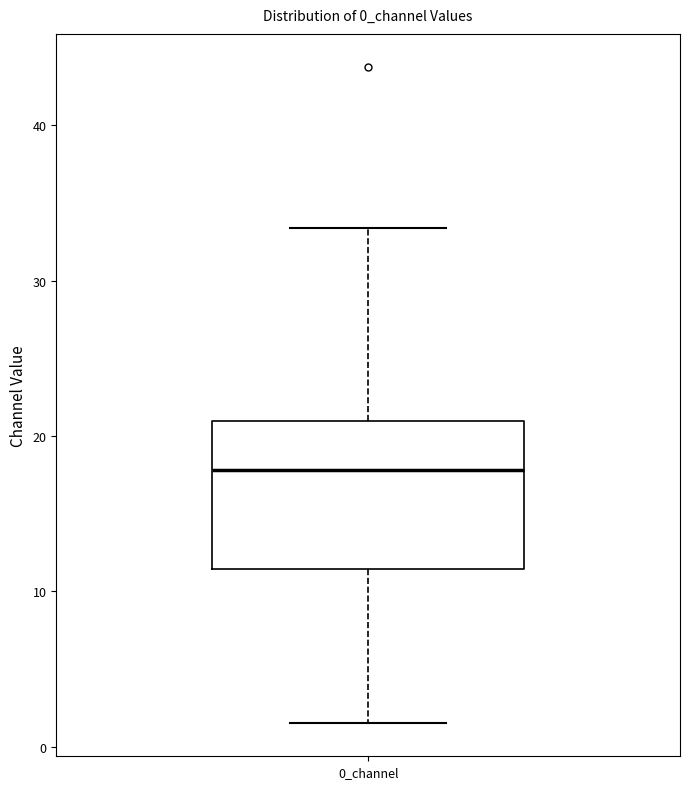

Where is the upper edge of the box for 0_channel on the y-axis? The values are not printed on the chart, so give them approximately, as read against the axis.

21